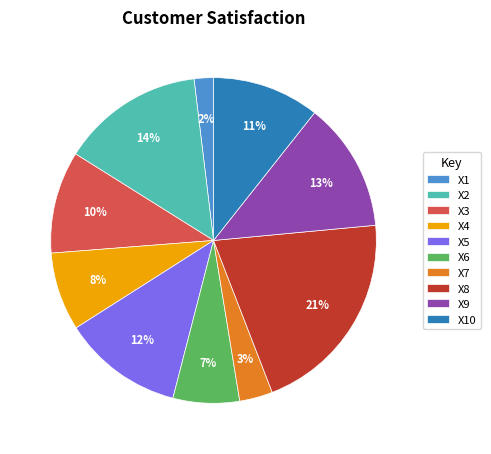

To the nearest percent, what percentage of the pie is X9?

13%